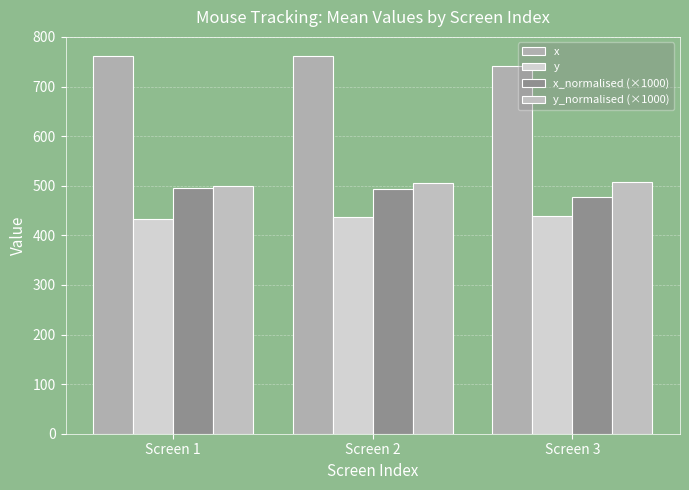

Is the value of y at Screen 2 greater than the value of y_normalised (×1000) at Screen 1?

No